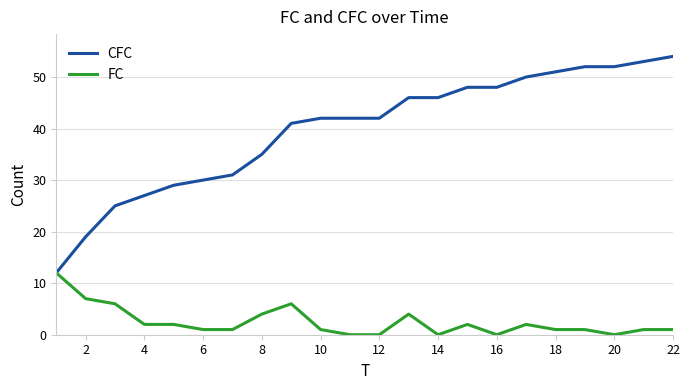

What is the highest value of the CFC series?

54